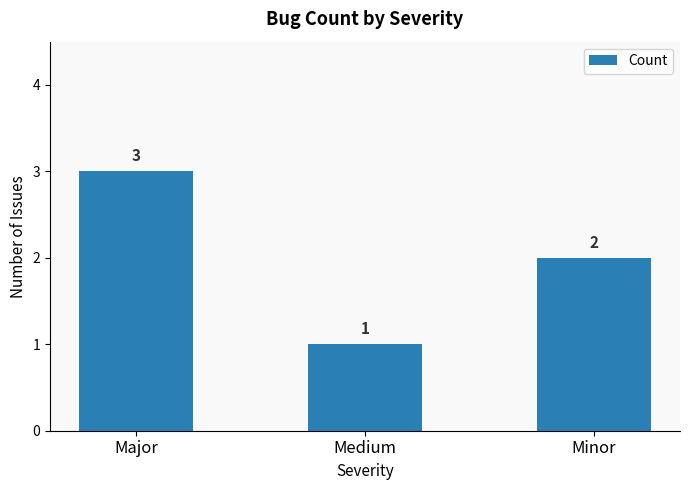

What position from the left is Major?

1